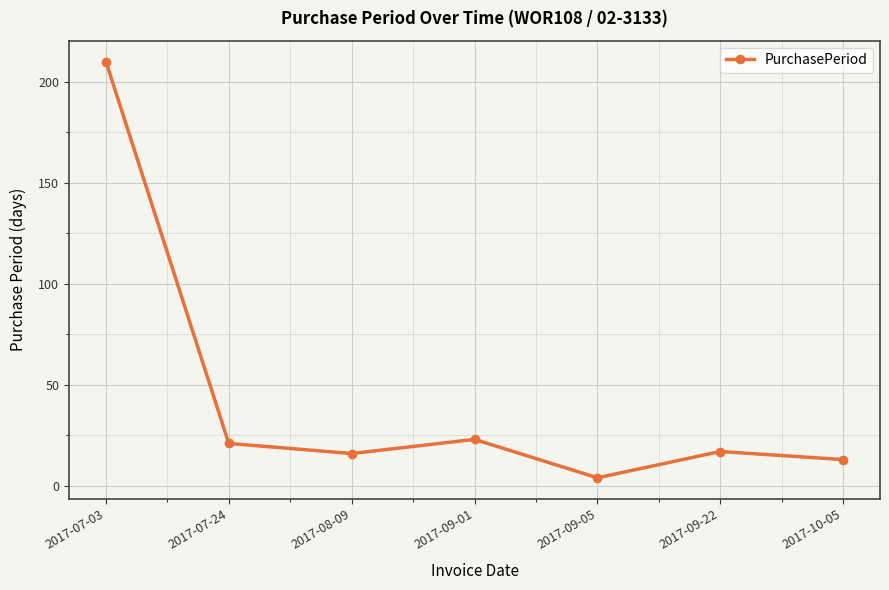

What is the label of the 7th point from the right?

2017-07-03